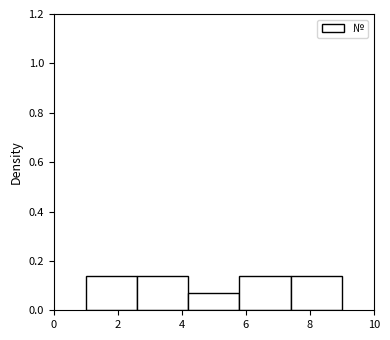

Reading left to right, transcribe this chart: for each bar, give the range it covers on the x-axis and its height. The values are not printed on the chart, so give them approximately, as read against the axis.

1.0 to 2.6: 0.14
2.6 to 4.2: 0.14
4.2 to 5.8: 0.06
5.8 to 7.4: 0.14
7.4 to 9.0: 0.14